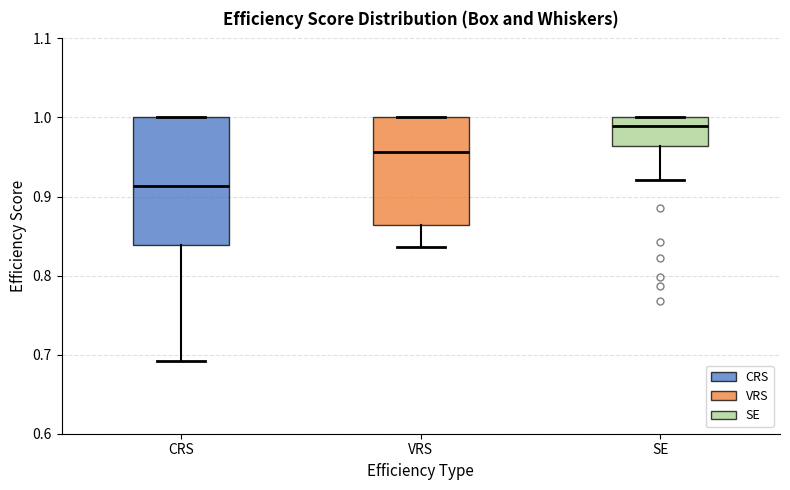

Which box has the highest median line?

SE